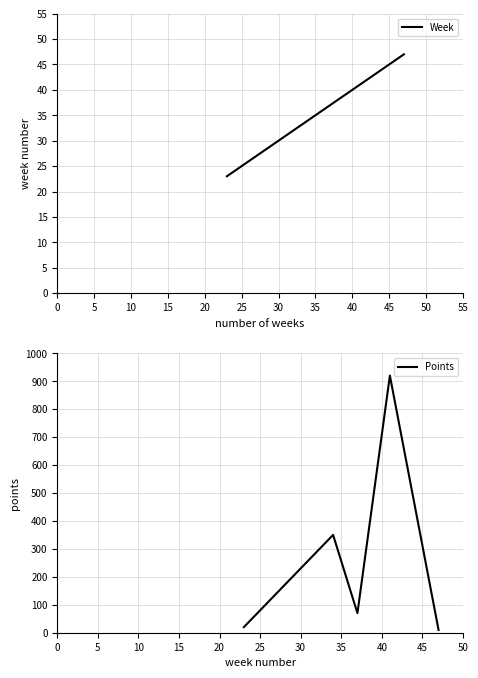

What is the lowest value of the Week series?

23